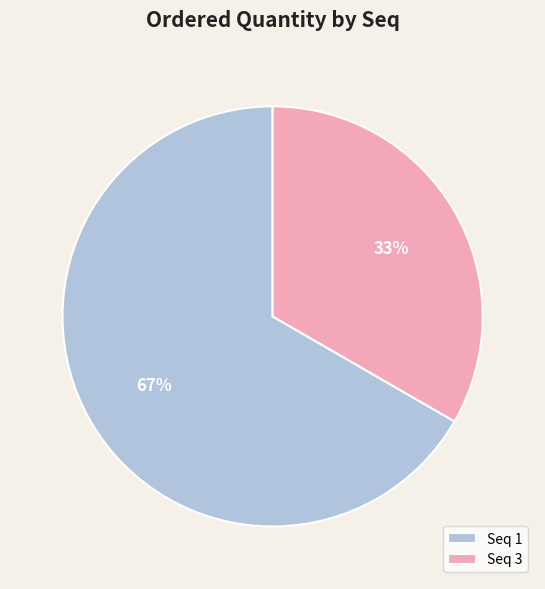

To the nearest percent, what portion does Seq 1 represent?

67%